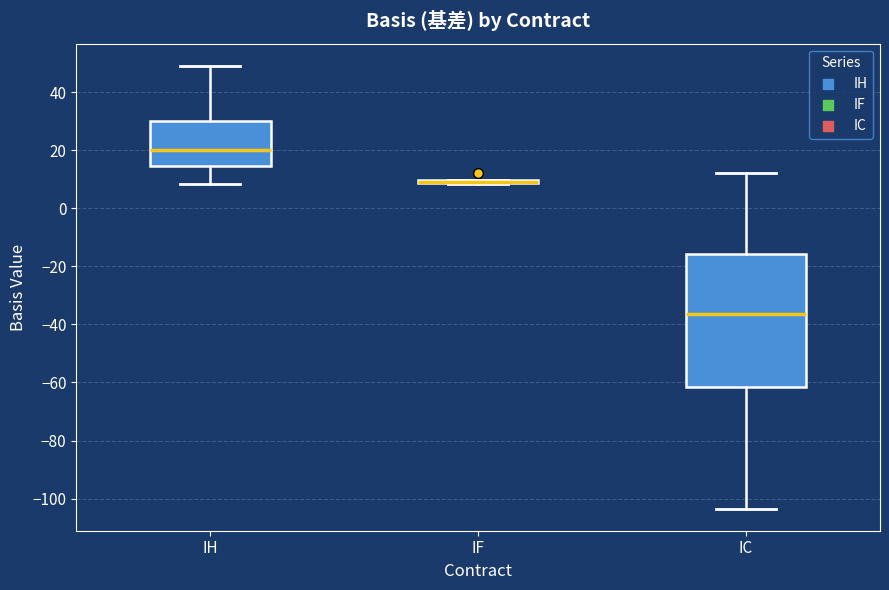

Where is the upper edge of the box for IF on the y-axis? The values are not printed on the chart, so give them approximately, as read against the axis.

10